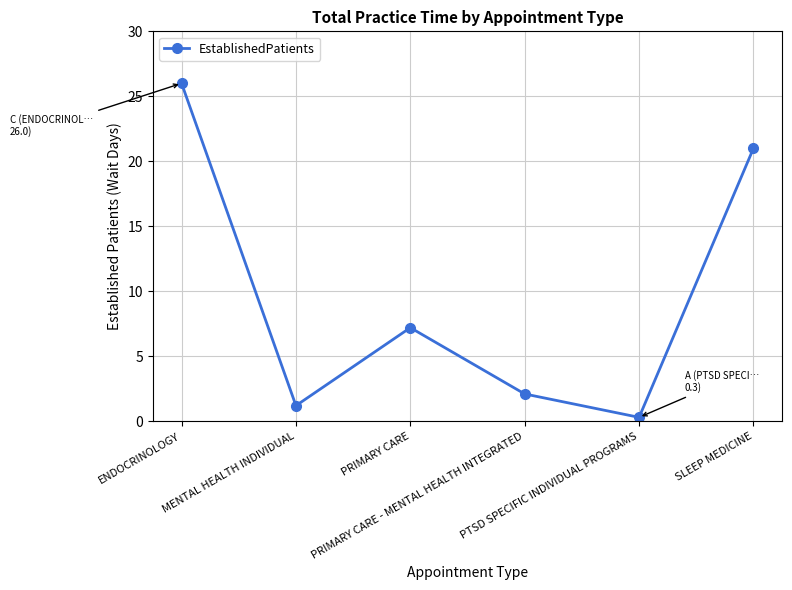

What is the difference between the values at SLEEP MEDICINE and PTSD SPECIFIC INDIVIDUAL PROGRAMS?

20.7